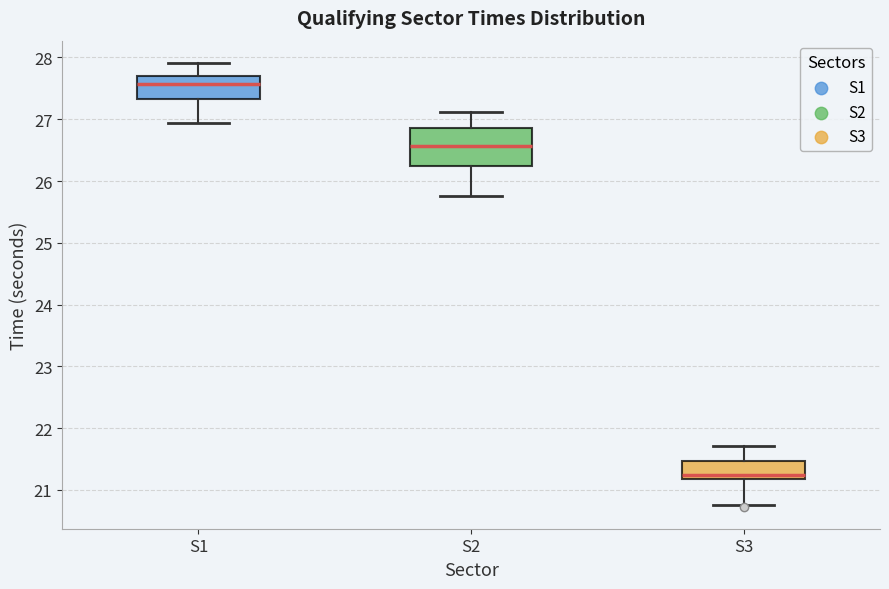

Reading left to right, transcribe this box plot: for each box, give where its median line is, the range the box spans, and where its two whiskers end, as read against the y-axis. The values are not printed on the chart, so give them approximately, as read against the axis.

S1: median 27.6, box 27.3 to 27.7, whiskers 26.9 to 27.9
S2: median 26.6, box 26.2 to 26.9, whiskers 25.8 to 27.1
S3: median 21.2 (just above the box's lower edge), box 21.2 to 21.5, whiskers 20.8 to 21.7